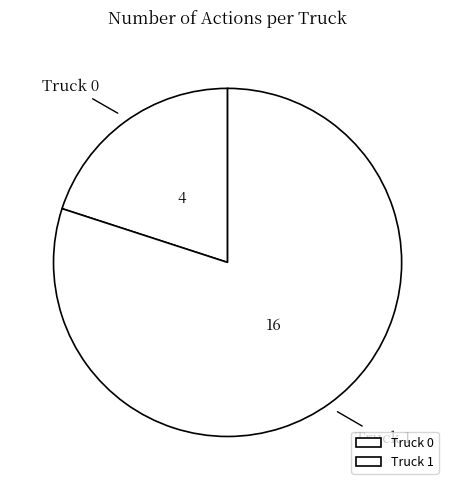

Which category has the smallest portion of the pie?

Truck 0